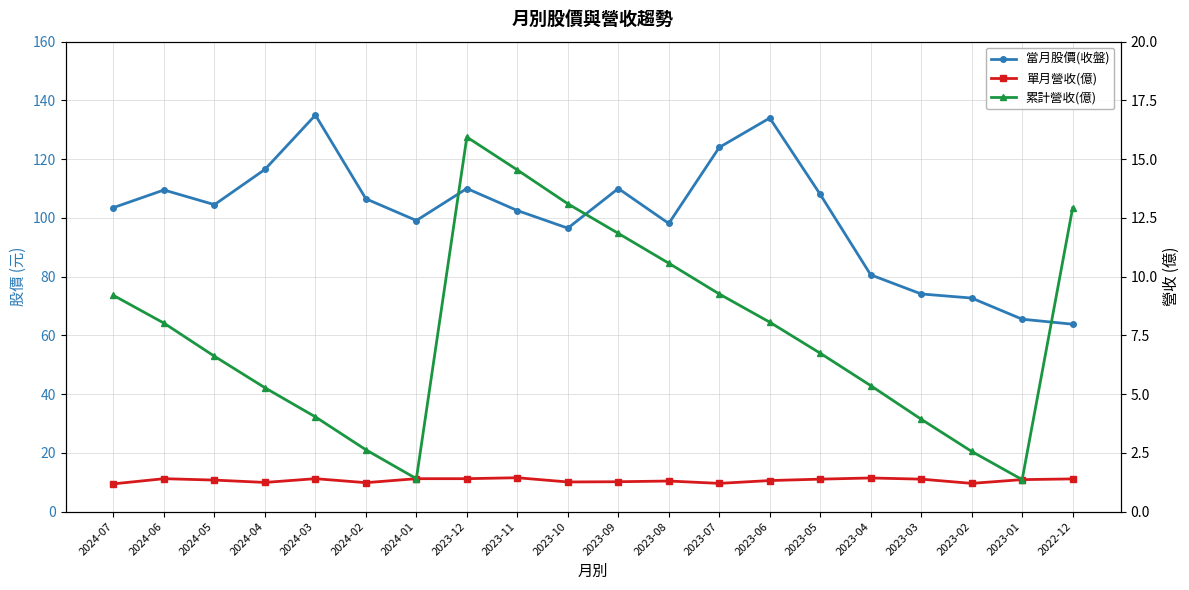

How many interior local peaks does the 單月營收(億) series have?

5